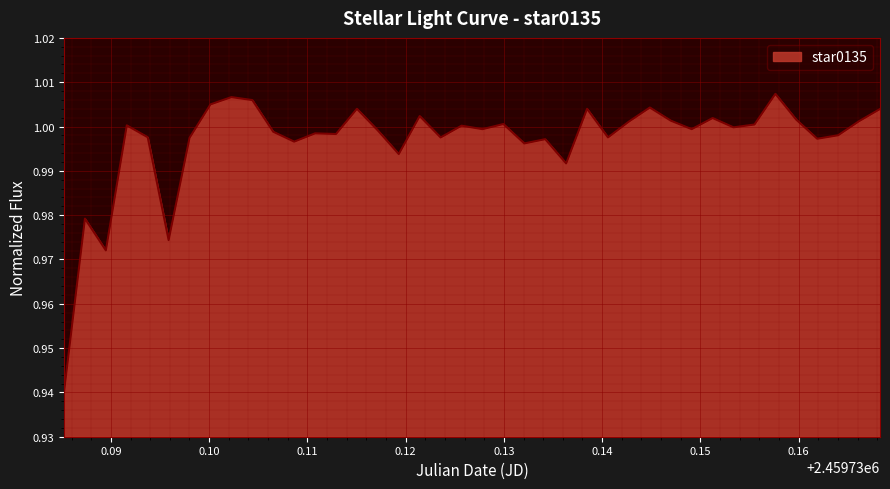

What is the average value?

1.0